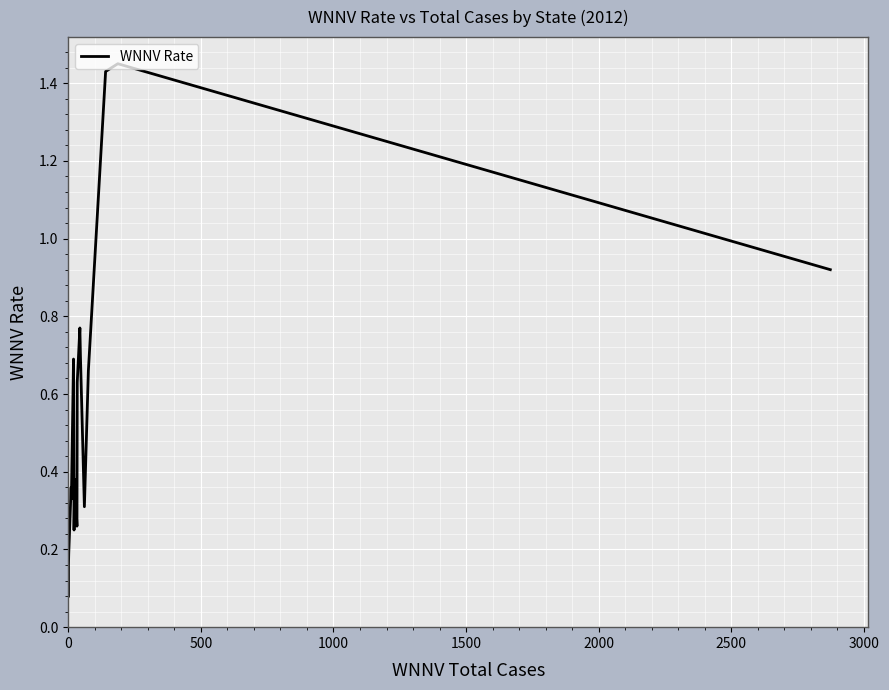

What is the value of the 15th point from the left?

0.7